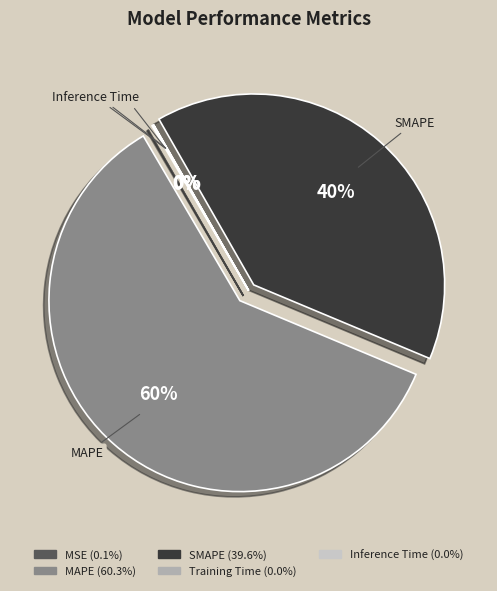

Which has a higher value, MAPE or SMAPE?

MAPE